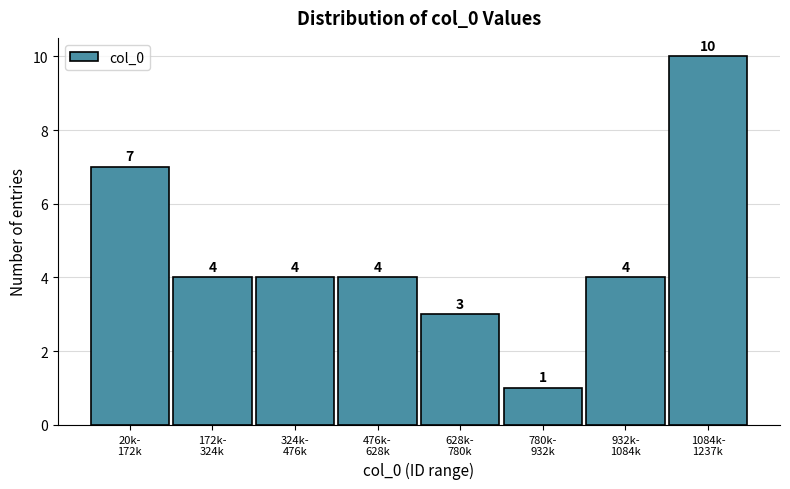

Reading left to right, extract all data points from this chart.

7	4	4	4	3	1	4	10